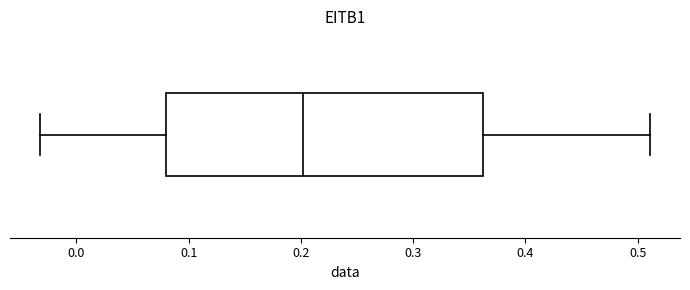

Read this box plot against the x-axis: the position of the median line, the range covered by the box, and the ends of both whiskers. The values are not printed on the chart, so give them approximately, as read against the axis.

median 0.20, box 0.08 to 0.36, whiskers -0.03 to 0.51